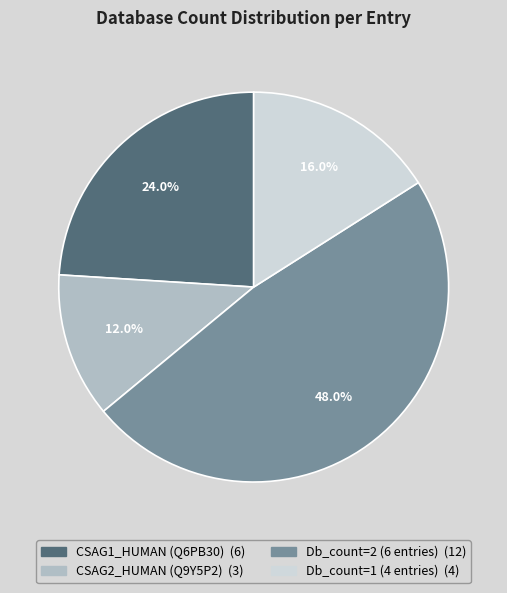

Does any single category account for the majority?

No